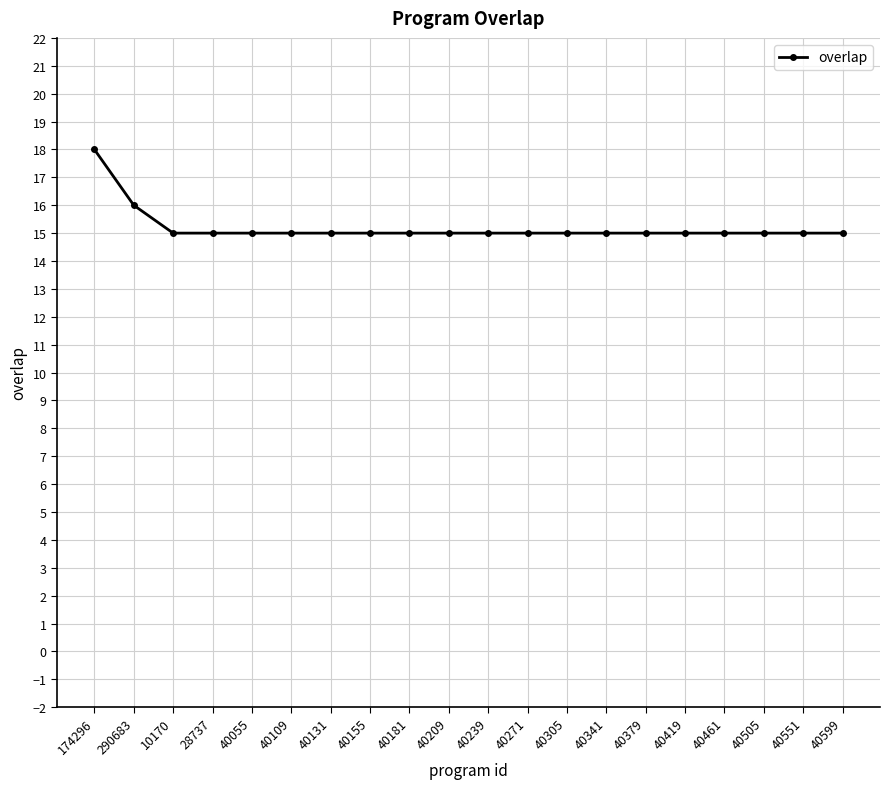

What is the maximum value shown in the chart?

18